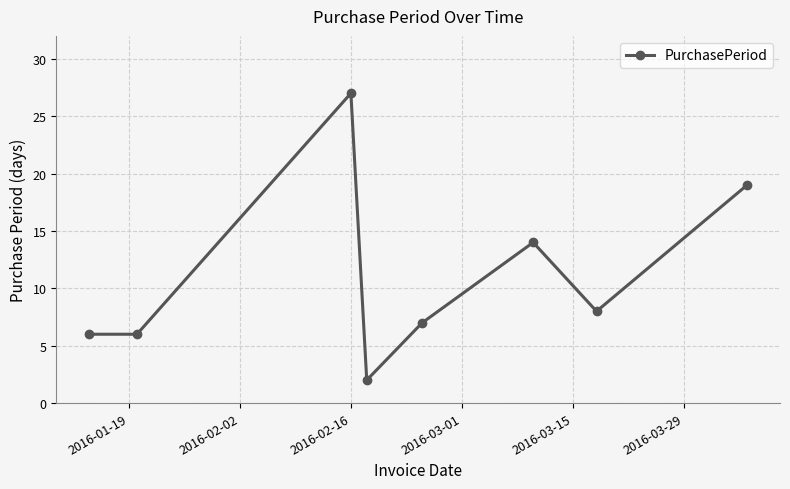

How many points are higher than both their immediate neighbors (excluding endpoints)?

2